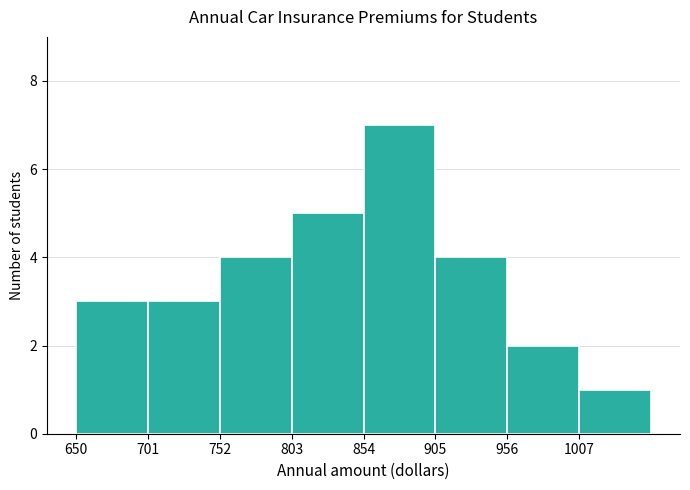

What is the height of the bar covering 803 to 854 on the x-axis? Neither the bar edges nor the heights are printed on the chart, so give them approximately, as read against the axes.

5